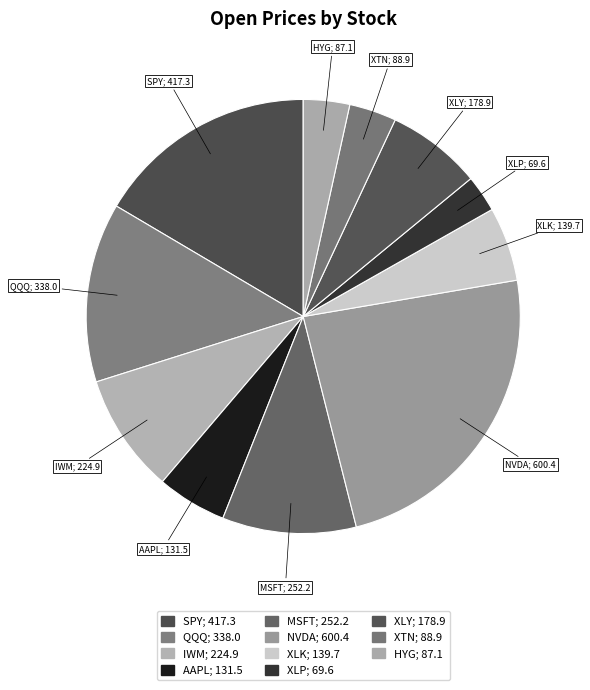

Is there a majority slice in this chart?

No